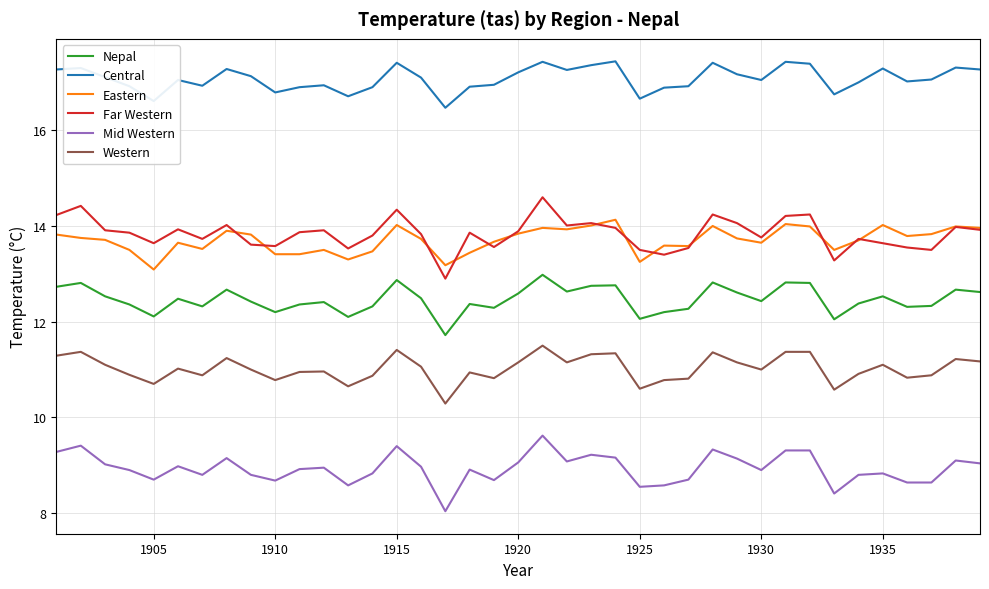

Which series has the largest total across all categories?

Central